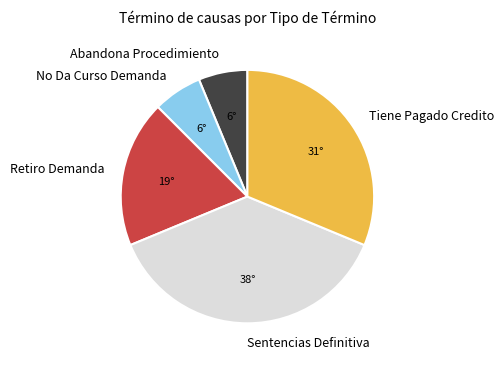

How many slices are in this pie chart?

5